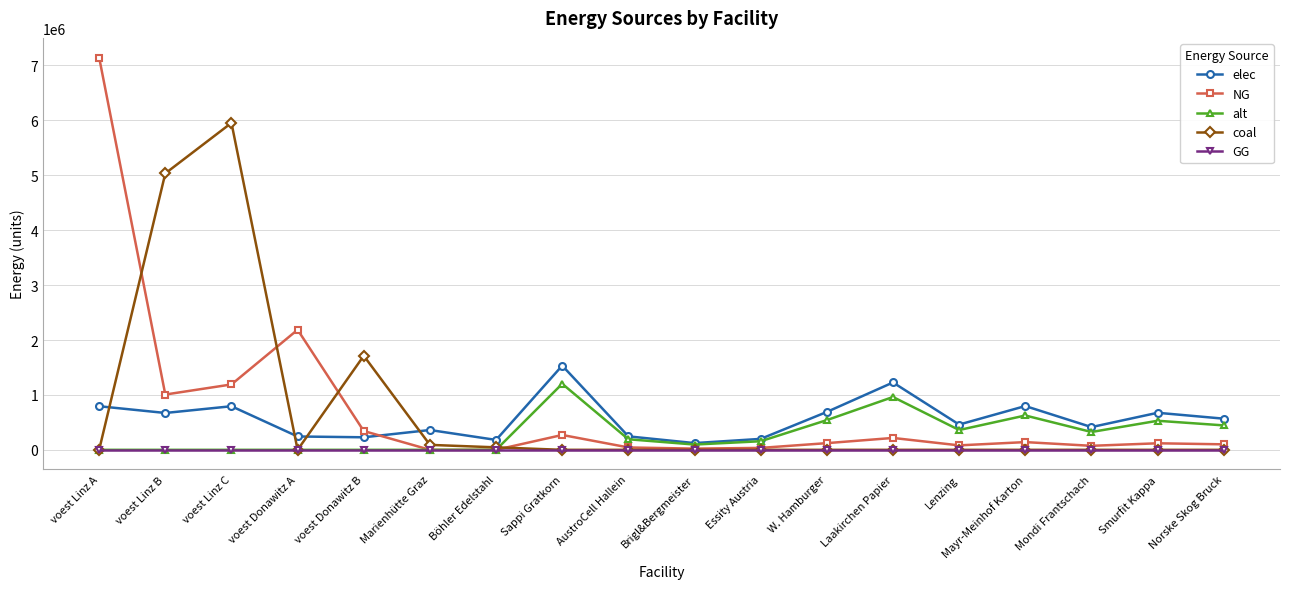

After their last crossing, which series has the higher values: coal or elec?

elec